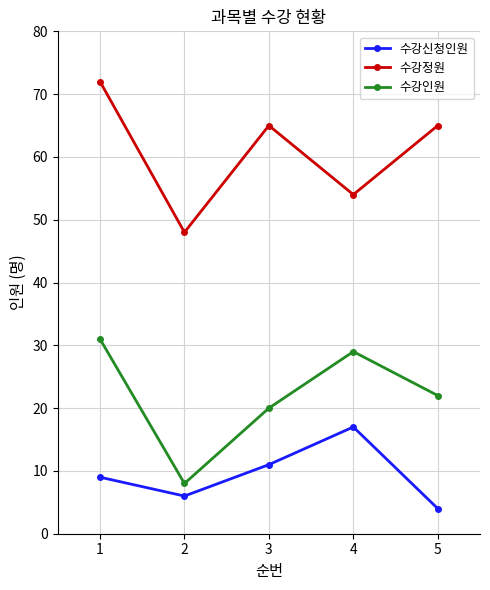

List the series in order of their peak value, highest first.

수강정원, 수강인원, 수강신청인원